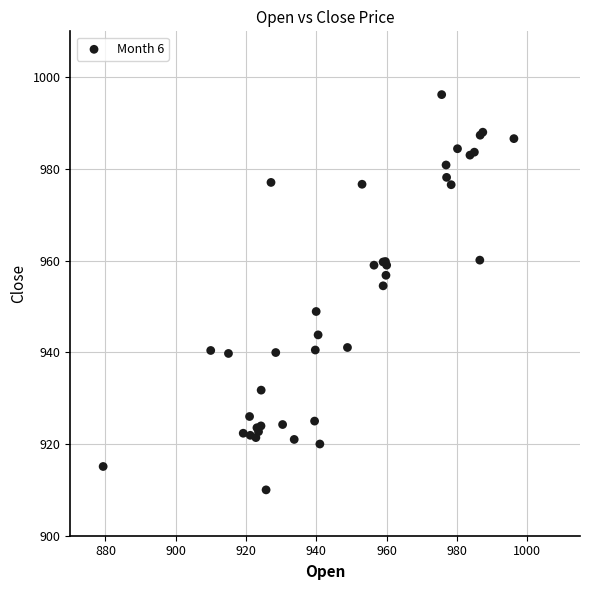

What Y value in the scatter plot is closest to 953?

954.5